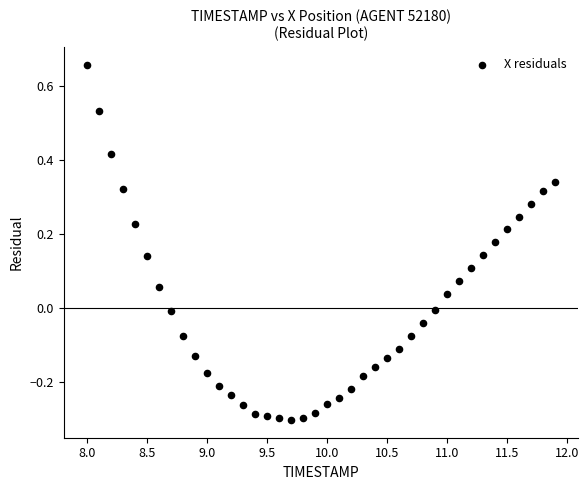

What is the range of X values (max minus min)?

3.9